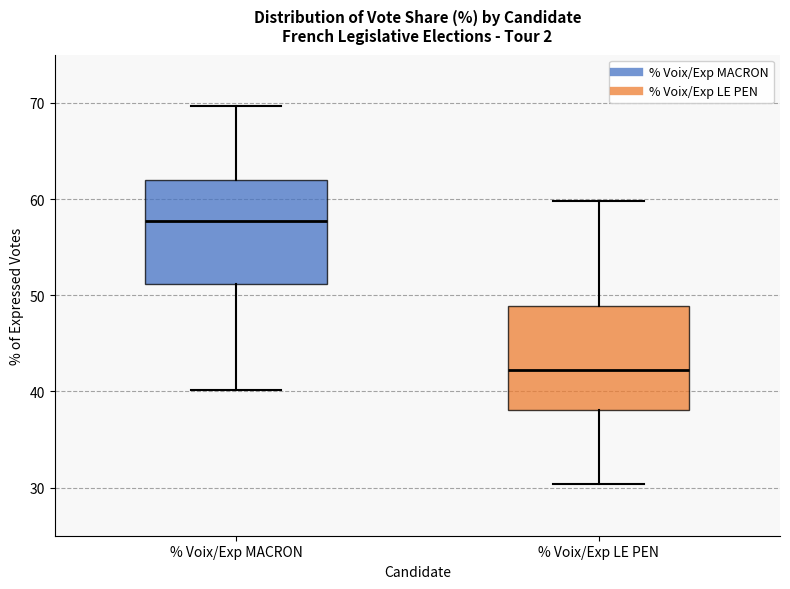

Where does the median line of the box for % Voix/Exp MACRON sit on the y-axis? The values are not printed on the chart, so give them approximately, as read against the axis.

58